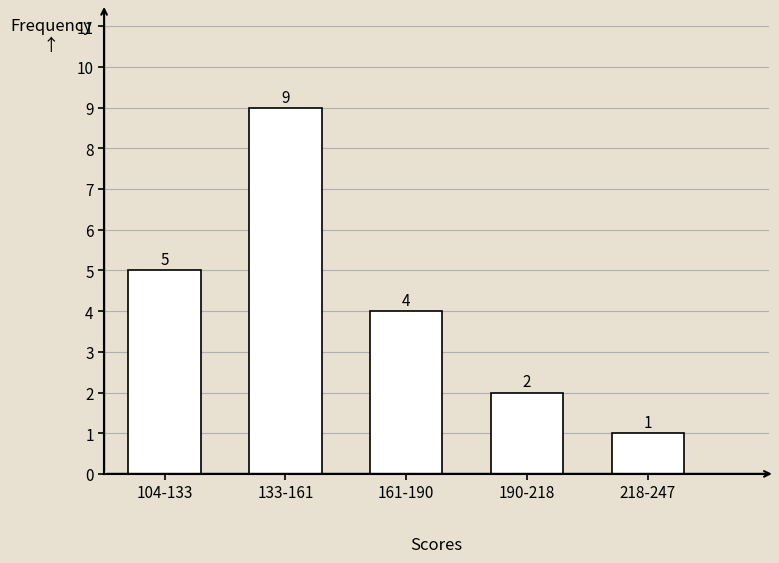

Reading left to right, transcribe all the data shown in this chart.

5	9	4	2	1